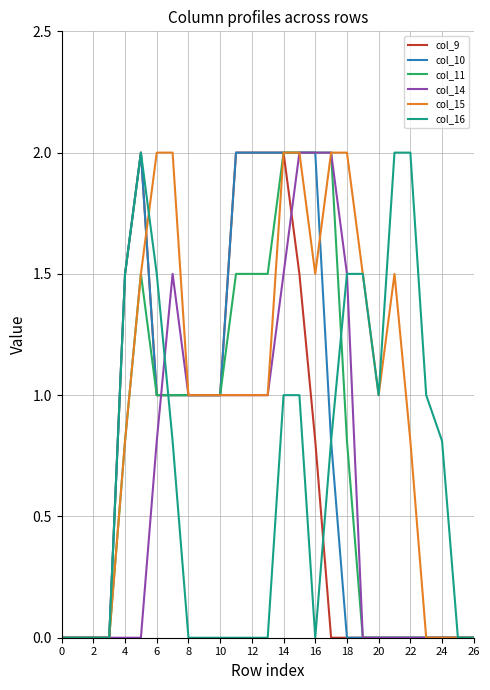

What is the greatest value displayed?

2.0